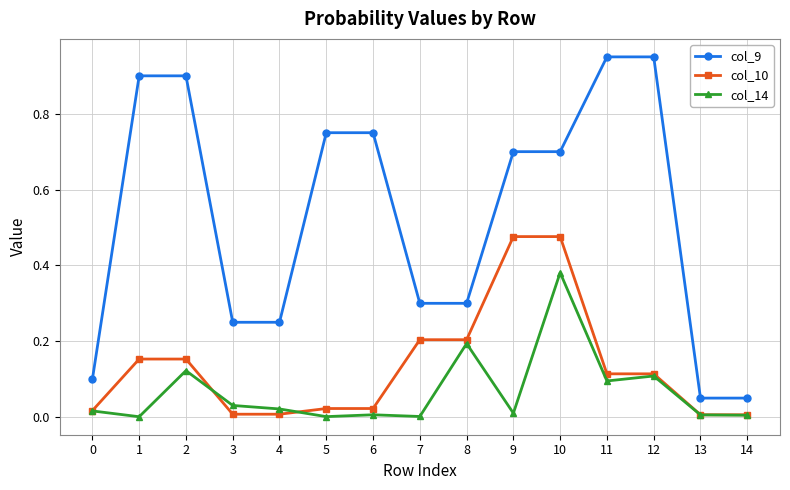

Which series has the largest total across all categories?

col_9